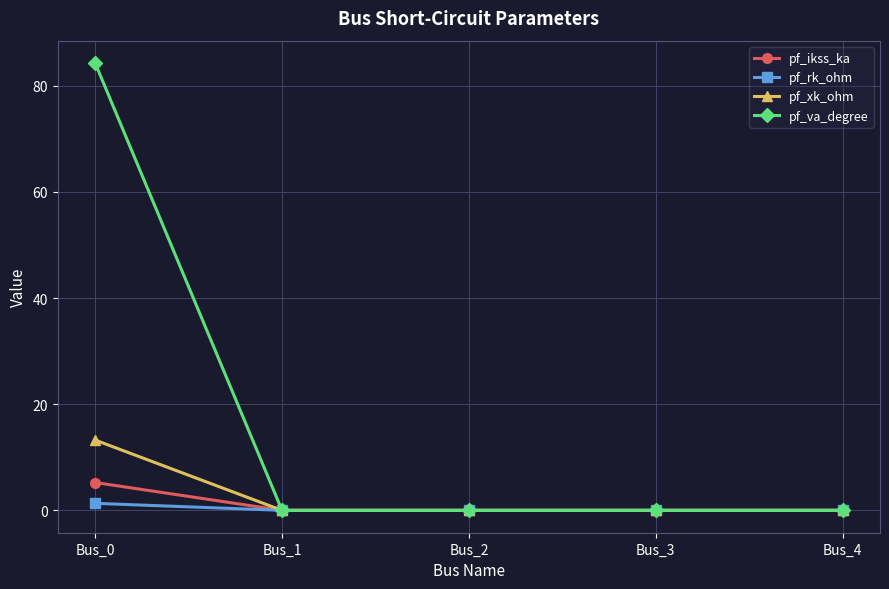

Rank the series by their maximum value, from lowest to highest.

pf_rk_ohm, pf_ikss_ka, pf_xk_ohm, pf_va_degree